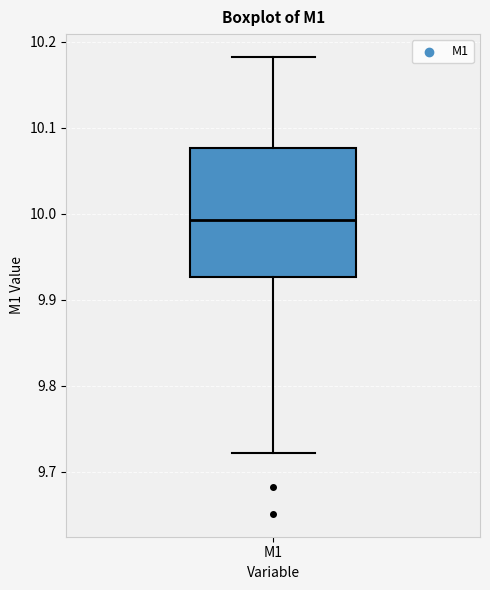

Where is the lower edge of the box for M1 on the y-axis? The values are not printed on the chart, so give them approximately, as read against the axis.

9.93